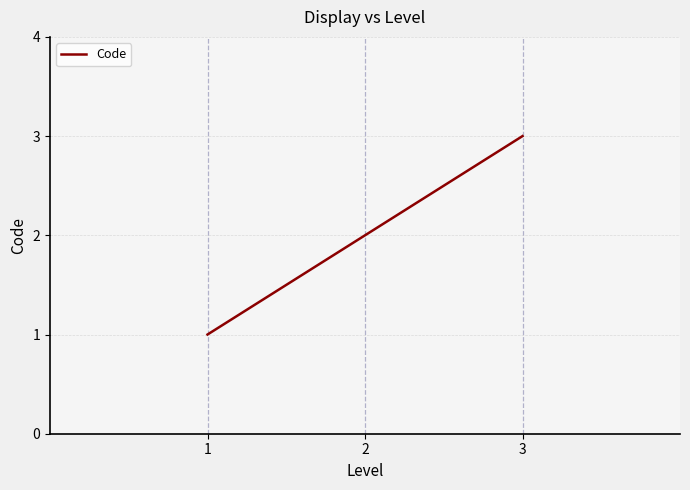

Rank the categories by value from highest to lowest.

3, 2, 1